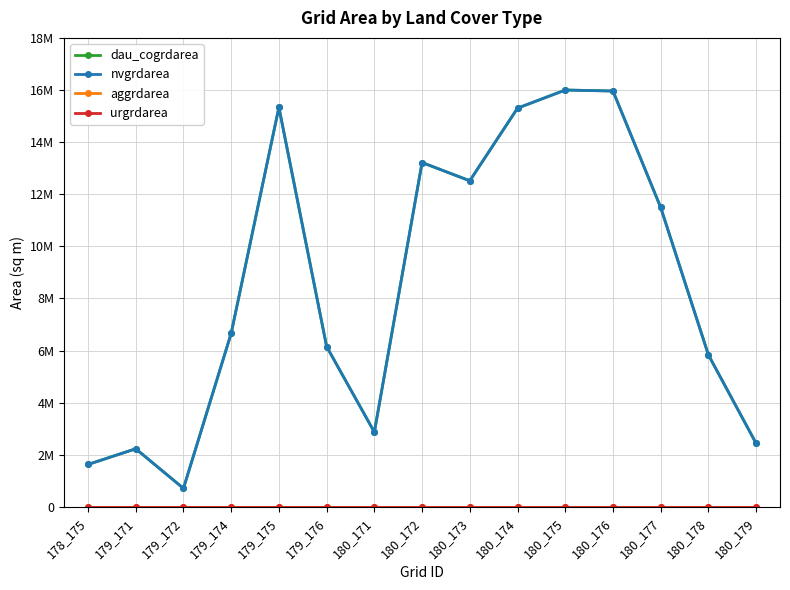

True or false: aggrdarea and urgrdarea cross at least once.

False